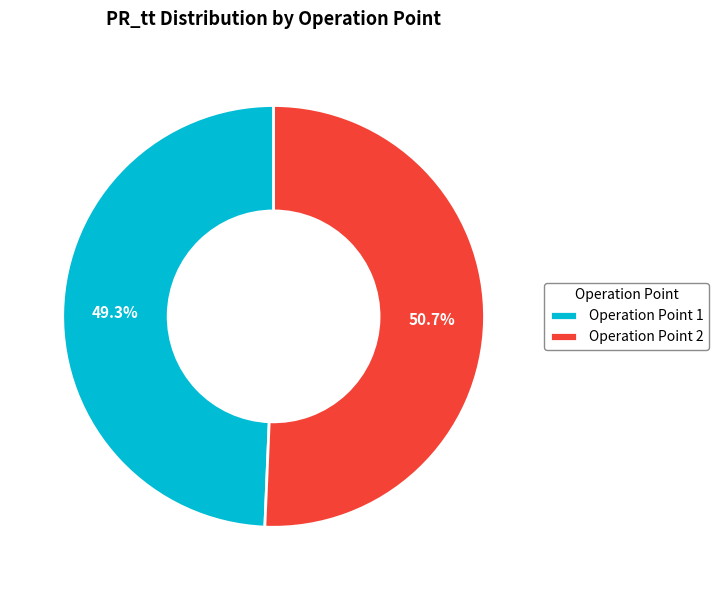

Which slice is the largest?

Operation Point 2